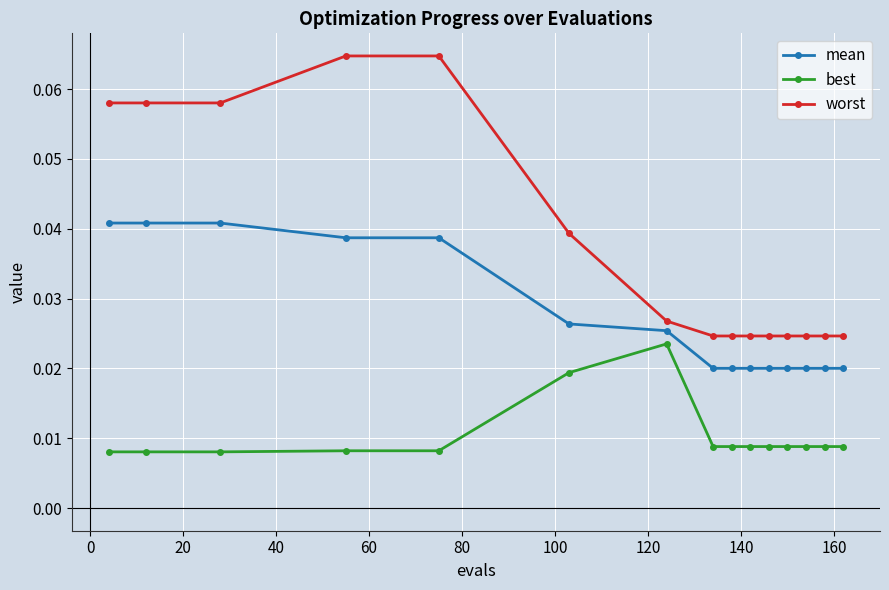

Rank the series by their average value, from lowest to highest.

best, mean, worst